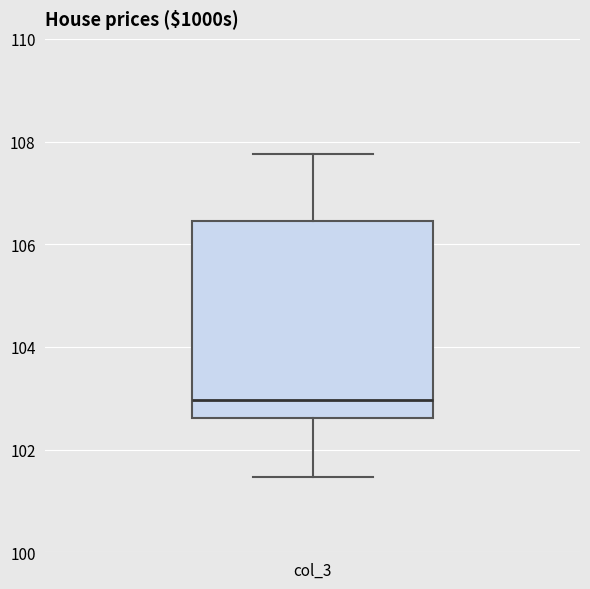

Read this box plot against the y-axis: the position of the median line, the range covered by the box, and the ends of both whiskers. The values are not printed on the chart, so give them approximately, as read against the axis.

median 103.0, box 102.6 to 106.4, whiskers 101.4 to 107.8